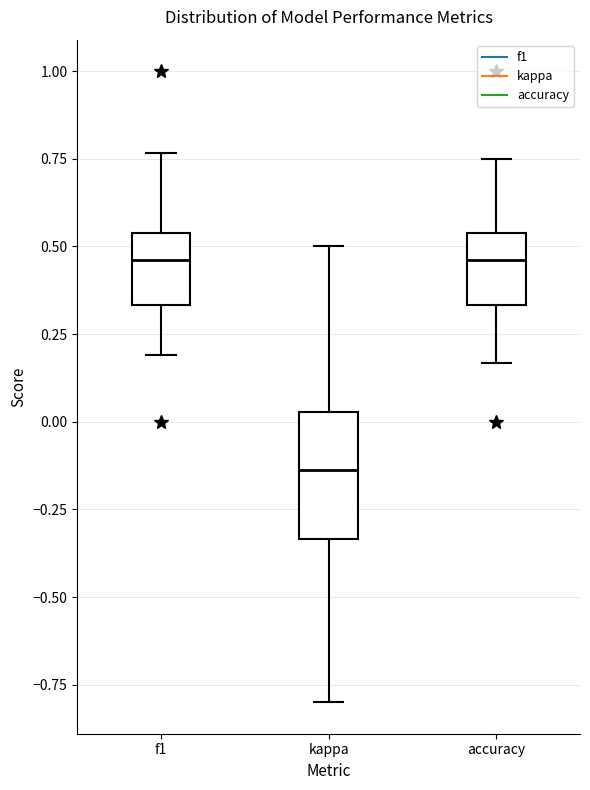

Where does the median line of the box for kappa sit on the y-axis? The values are not printed on the chart, so give them approximately, as read against the axis.

-0.15